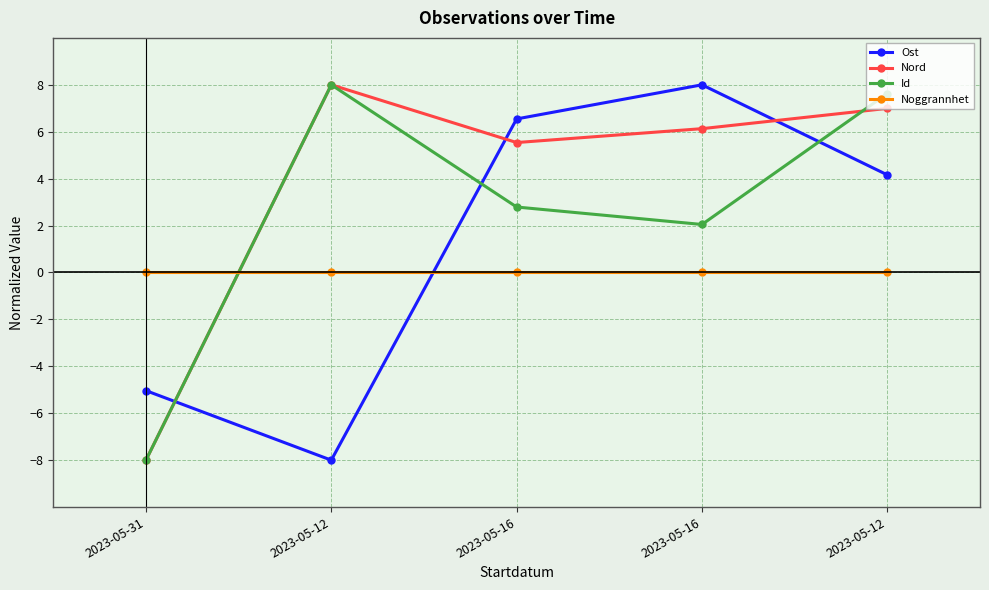

What is the maximum value for Ost?

8.0